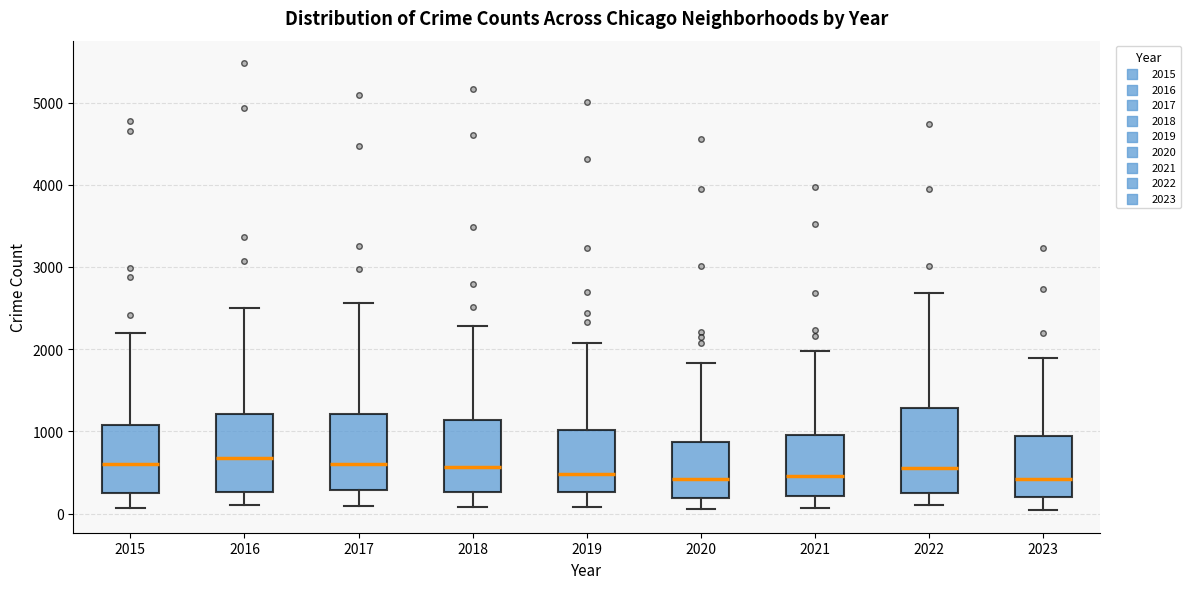

Where is the upper edge of the box at x = 2023 on the y-axis? The values are not printed on the chart, so give them approximately, as read against the axis.

900